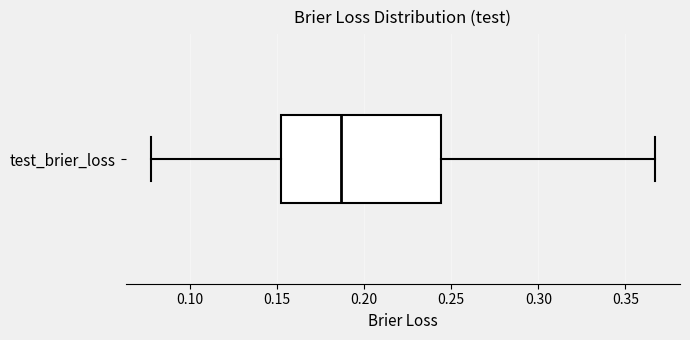

Where does the left whisker of the box for test_brier_loss end on the x-axis? The values are not printed on the chart, so give them approximately, as read against the axis.

0.080